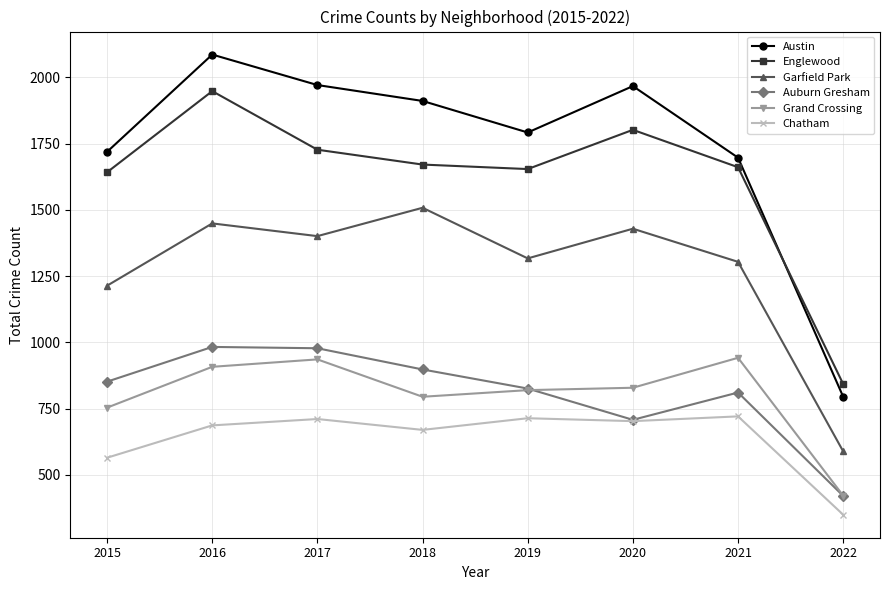

True or false: Garfield Park and Chatham cross at least once.

False